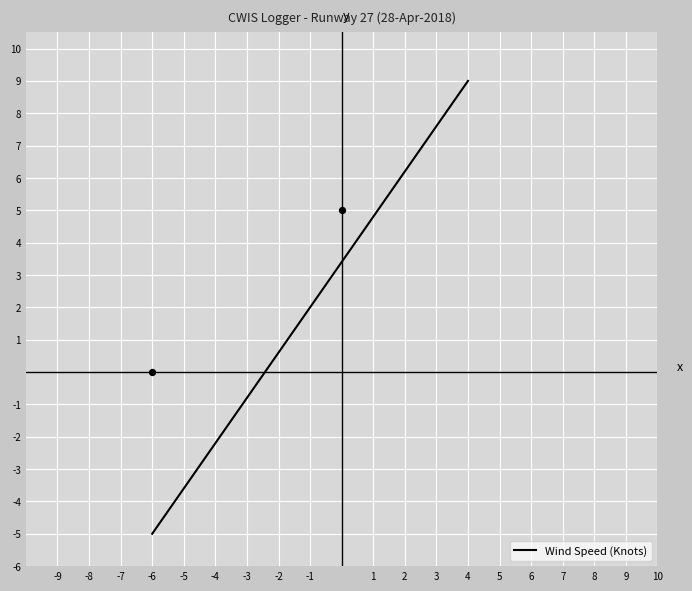

What is the minimum value for Wind Speed (Knots)?

-5.0